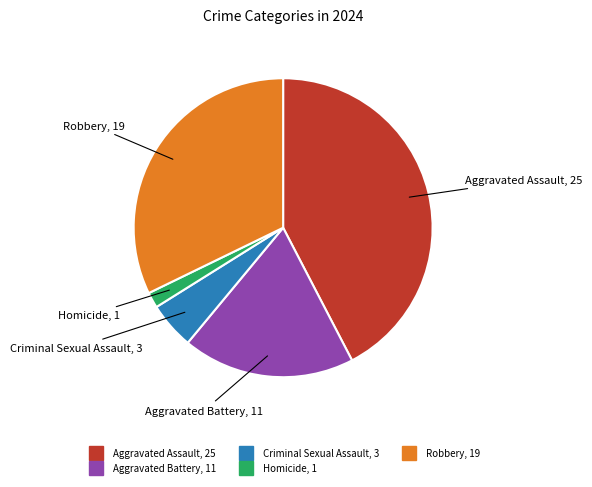

Does Aggravated Assault account for over 50% of the chart?

No